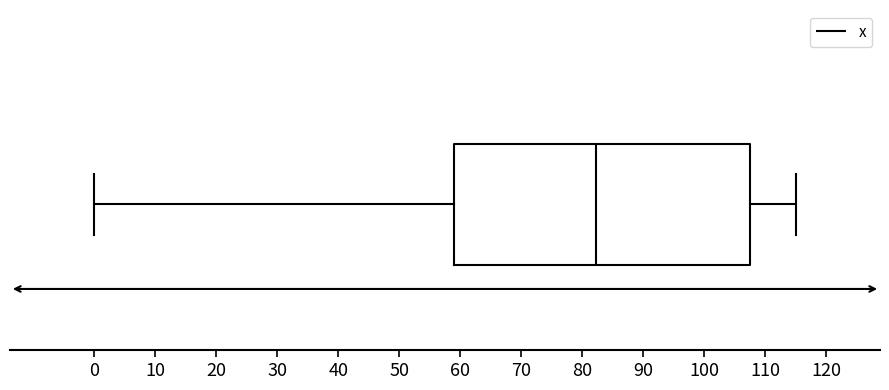

Read this box plot against the x-axis: the position of the median line, the range covered by the box, and the ends of both whiskers. The values are not printed on the chart, so give them approximately, as read against the axis.

median 82, box 59 to 108, whiskers 0 to 115